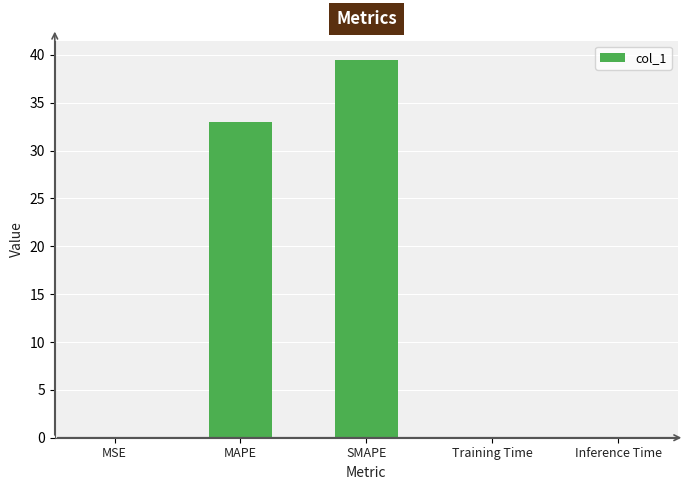

Which has a higher value, Inference Time or MAPE?

MAPE